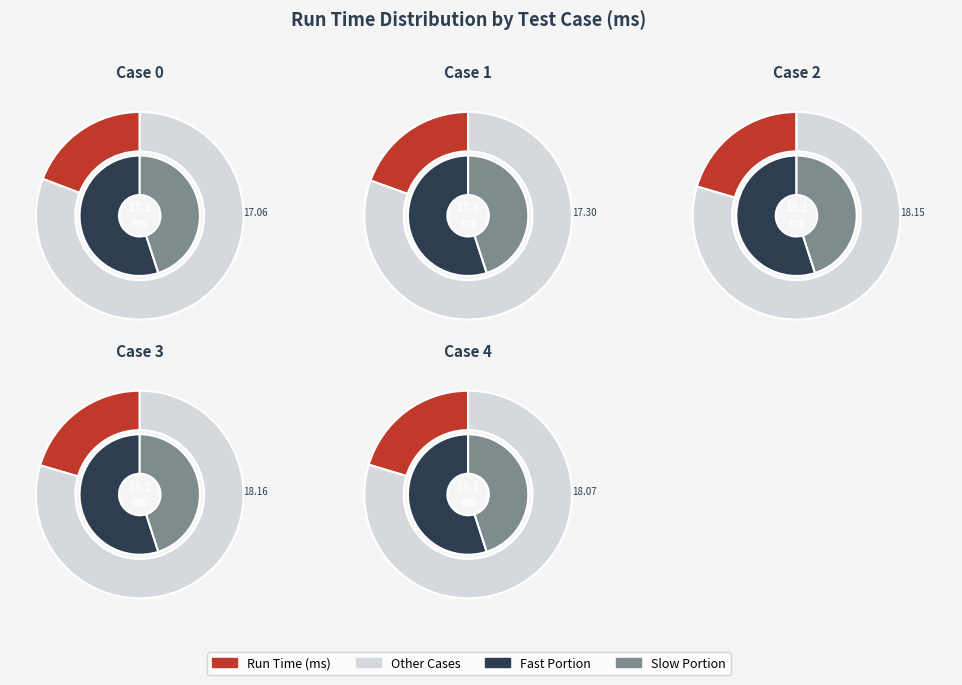

True or false: Case 0 accounts for 27% of the total.

False